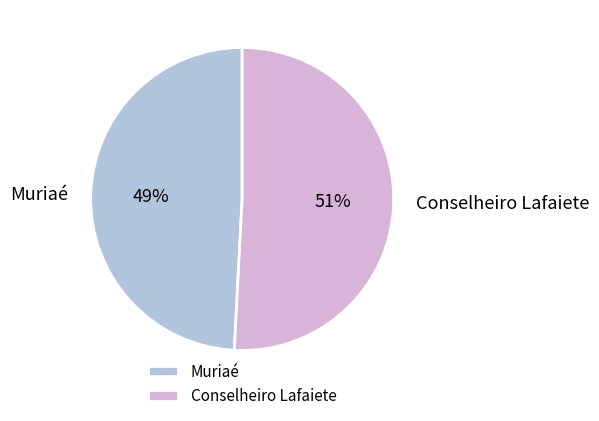

To the nearest percent, what is the combined percentage of Muriaé and Conselheiro Lafaiete?

100%